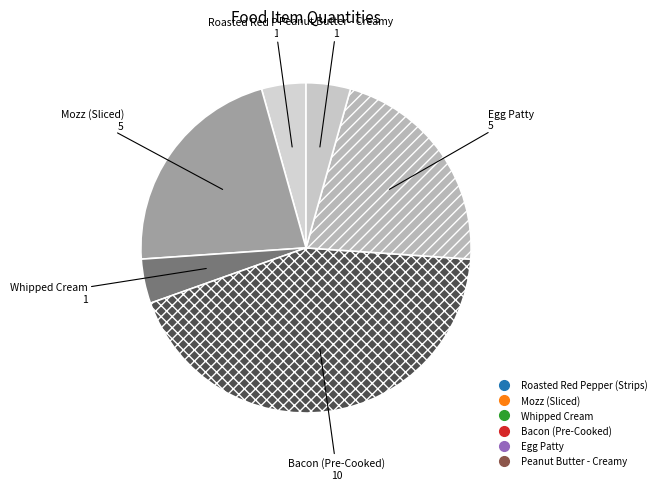

Is Egg Patty the majority of the pie?

No